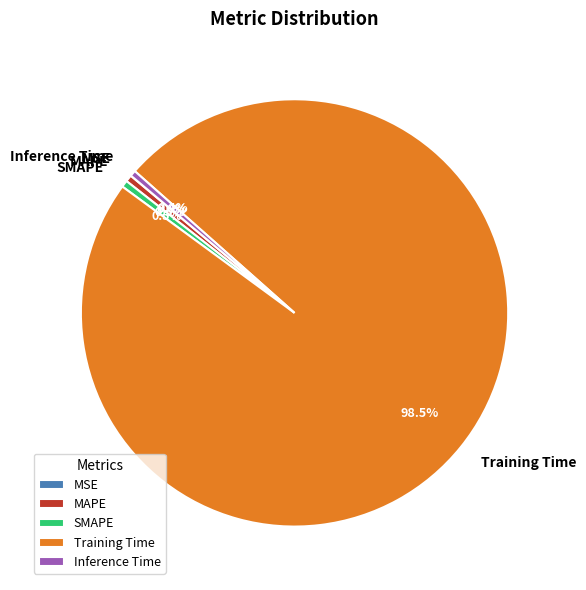

Which slice is the largest?

Training Time